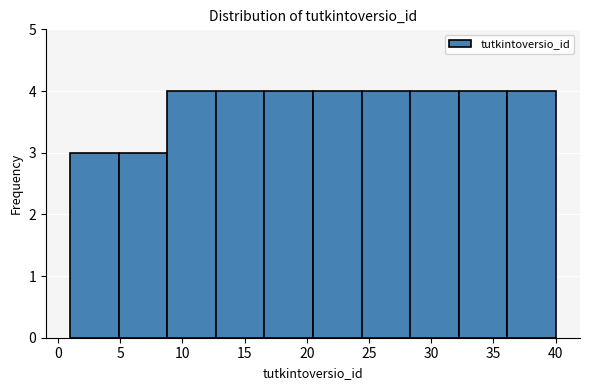

How tall is the bar that spans 24.4 to 28.3 on the x-axis? Neither the bar edges nor the heights are printed on the chart, so give them approximately, as read against the axes.

4